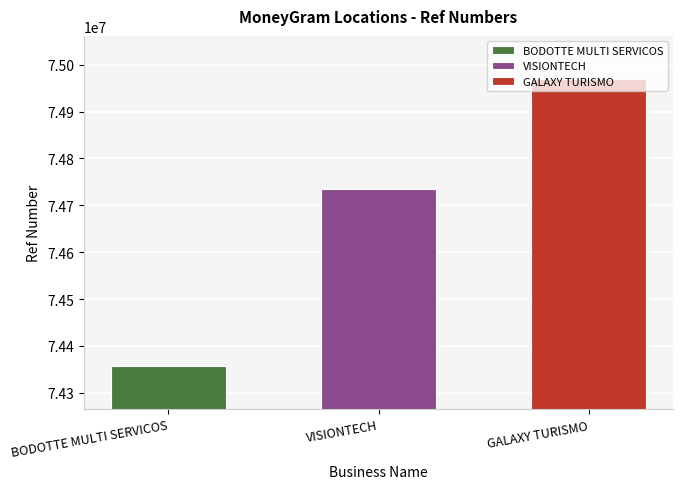

Which label corresponds to the smallest value in the chart?

BODOTTE MULTI SERVICOS